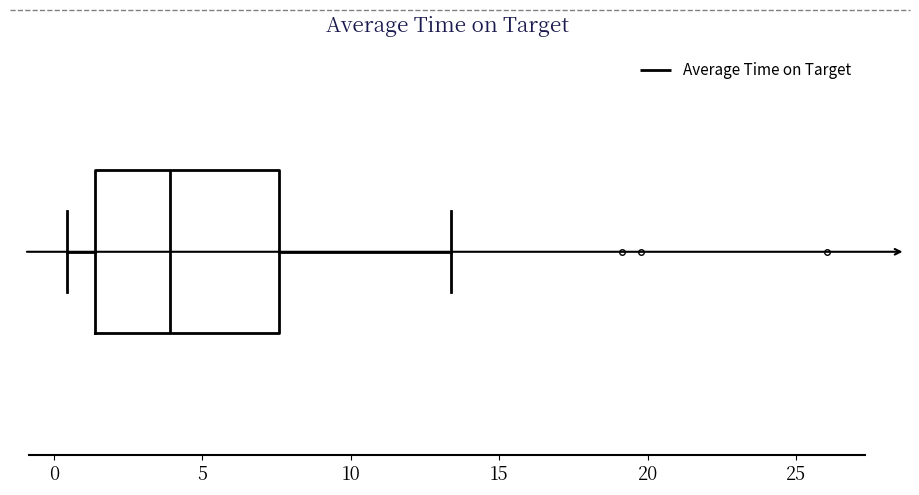

Read this box plot against the x-axis: the position of the median line, the range covered by the box, and the ends of both whiskers. The values are not printed on the chart, so give them approximately, as read against the axis.

median 4.0, box 1.5 to 7.5, whiskers 0.5 to 13.5